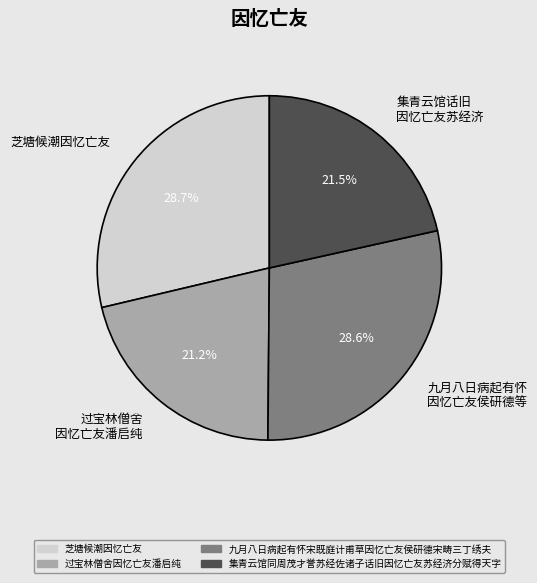

Combined, do 集青云馆同周茂才誉苏经佐诸子话旧因忆亡友苏经济分赋得天字 and 过宝林僧舍因忆亡友潘启纯 account for over 50%?

No